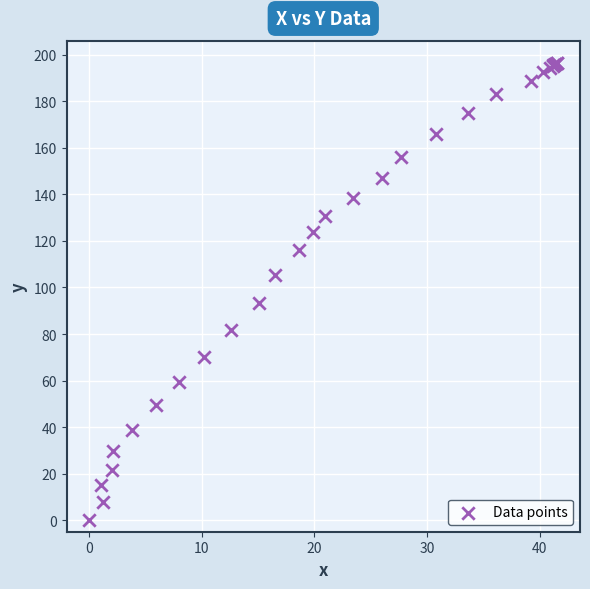

What Y value in the scatter plot is closest to 98?

93.4